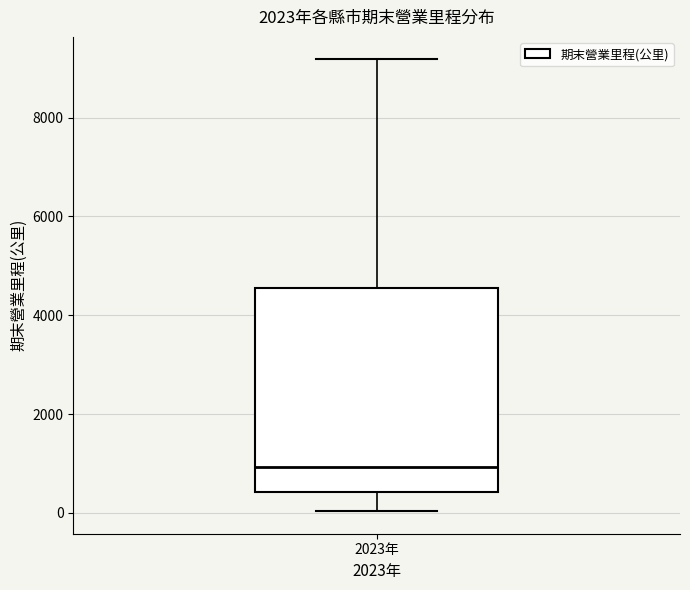

Read this box plot against the y-axis: the position of the median line, the range covered by the box, and the ends of both whiskers. The values are not printed on the chart, so give them approximately, as read against the axis.

median 1000, box 400 to 4600, whiskers 0 to 9200